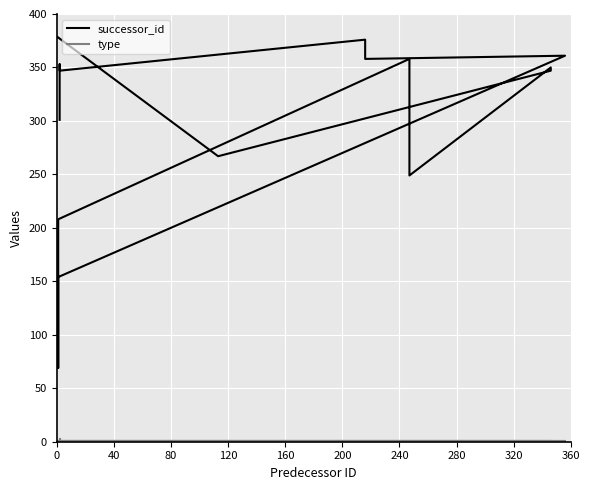

List the series in order of their overall mean, highest first.

successor_id, type